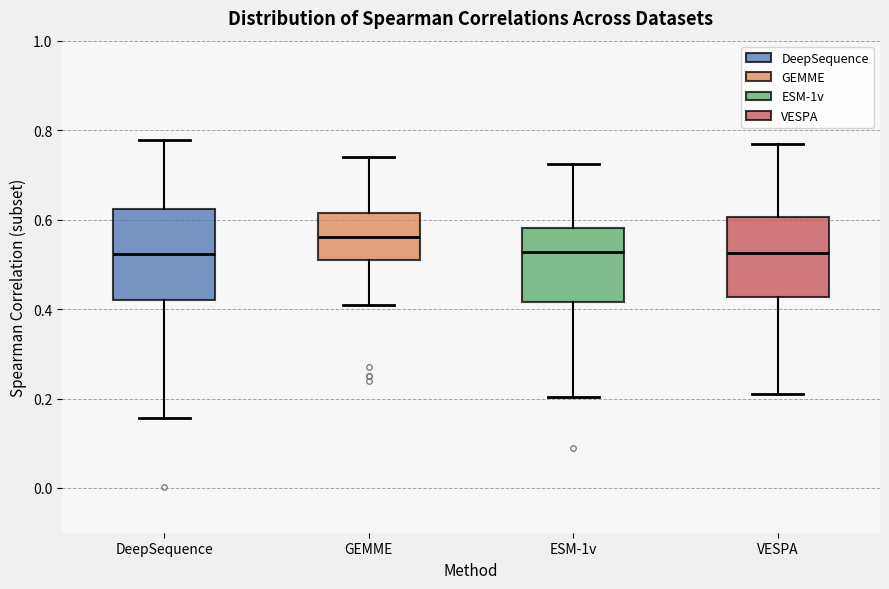

Reading left to right, read every box against the y-axis: the position of its median line, the range the box covers, and the ends of its whiskers. The values are not printed on the chart, so give them approximately, as read against the axis.

DeepSequence: median 0.52, box 0.42 to 0.62, whiskers 0.16 to 0.78
GEMME: median 0.56, box 0.52 to 0.62, whiskers 0.42 to 0.74
ESM-1v: median 0.52, box 0.42 to 0.58, whiskers 0.20 to 0.72
VESPA: median 0.52, box 0.42 to 0.60, whiskers 0.20 to 0.76